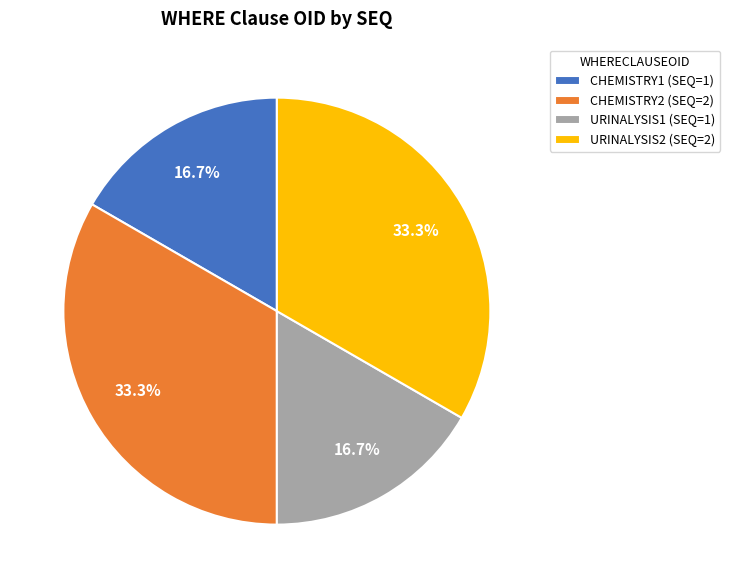

How many segments does this pie chart have?

4